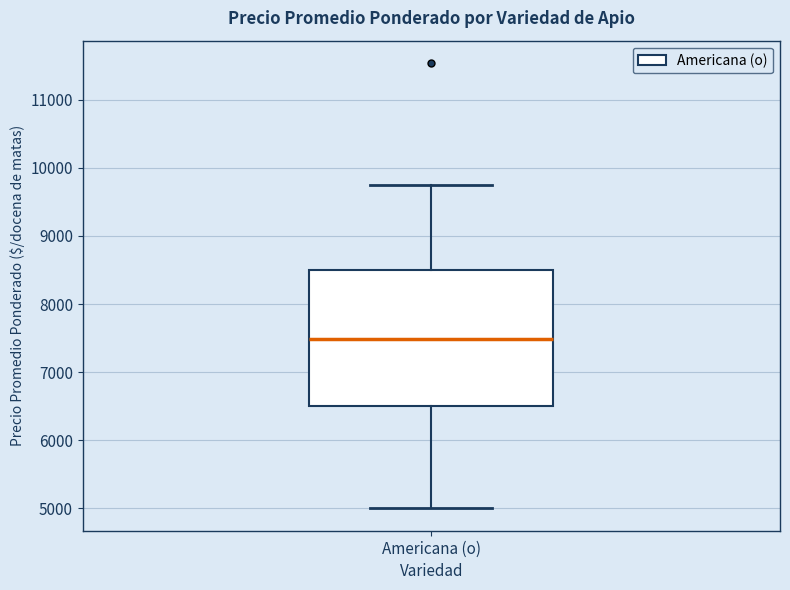

Read this box plot against the y-axis: the position of the median line, the range covered by the box, and the ends of both whiskers. The values are not printed on the chart, so give them approximately, as read against the axis.

median 7500, box 6500 to 8500, whiskers 5000 to 9800